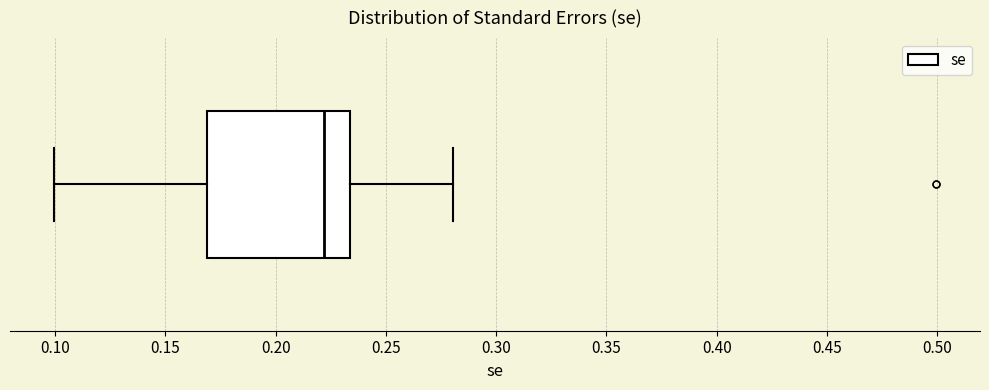

Where does the left whisker of the box end on the x-axis? The values are not printed on the chart, so give them approximately, as read against the axis.

0.100